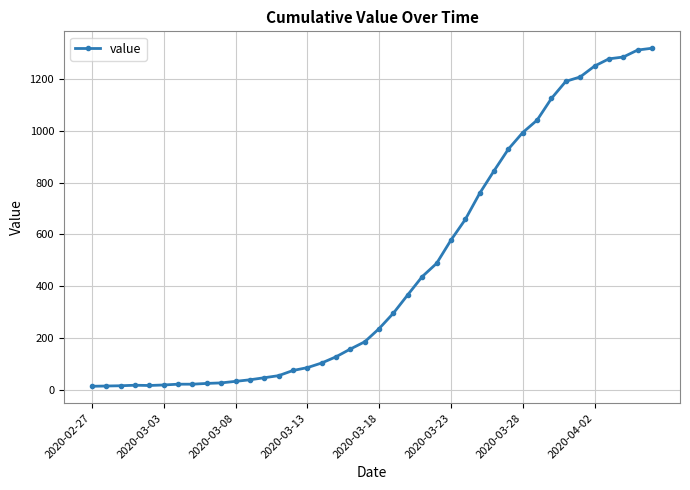

Count the number of data series in this chart.

1